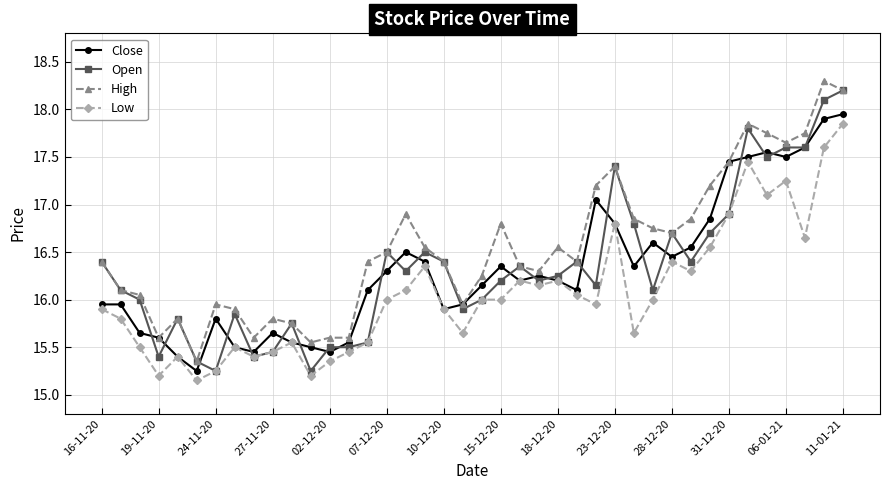

What is the greatest value displayed?

18.3